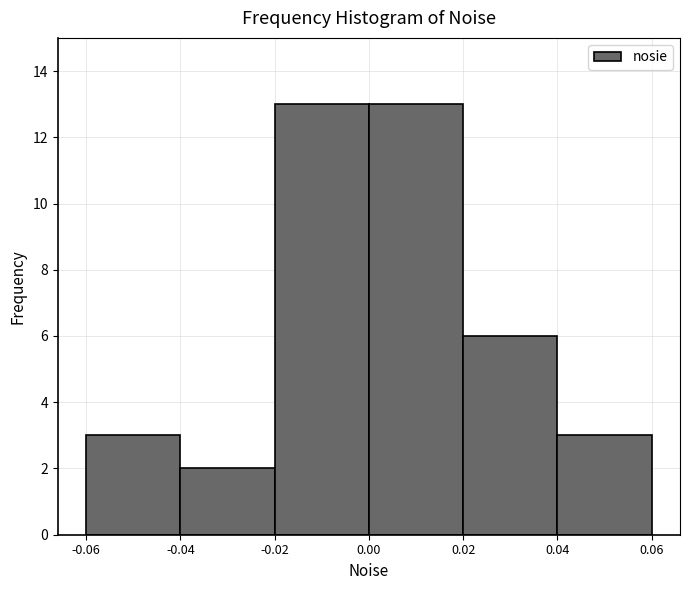

What is the height of the bar covering -0.02 to 0.00 on the x-axis? The values are not printed on the chart, so give them approximately, as read against the axis.

13